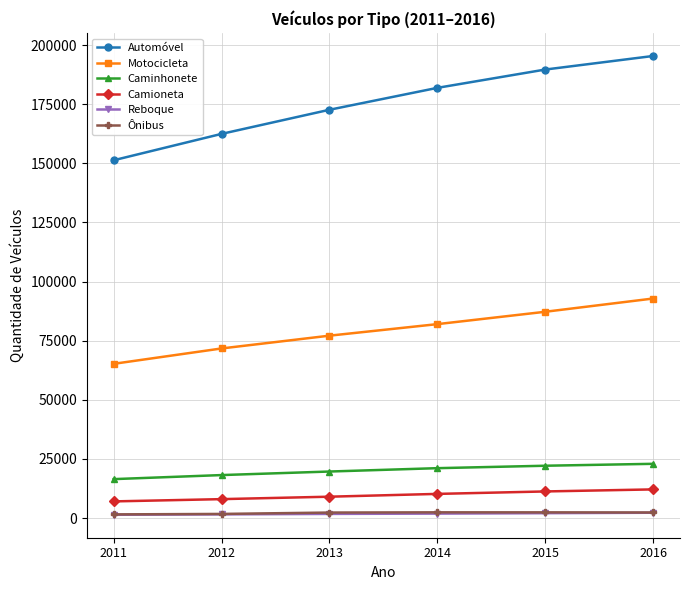

What is the greatest value displayed?

195416